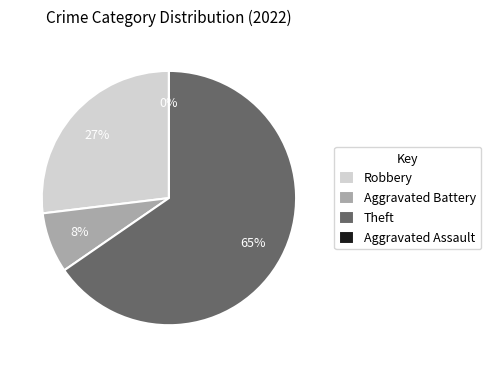

To the nearest percent, what percentage of the pie is Robbery?

27%